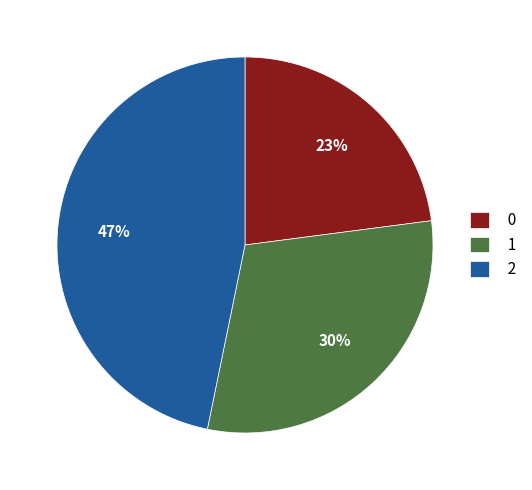

Combined, do 1 and 0 account for over 50%?

Yes